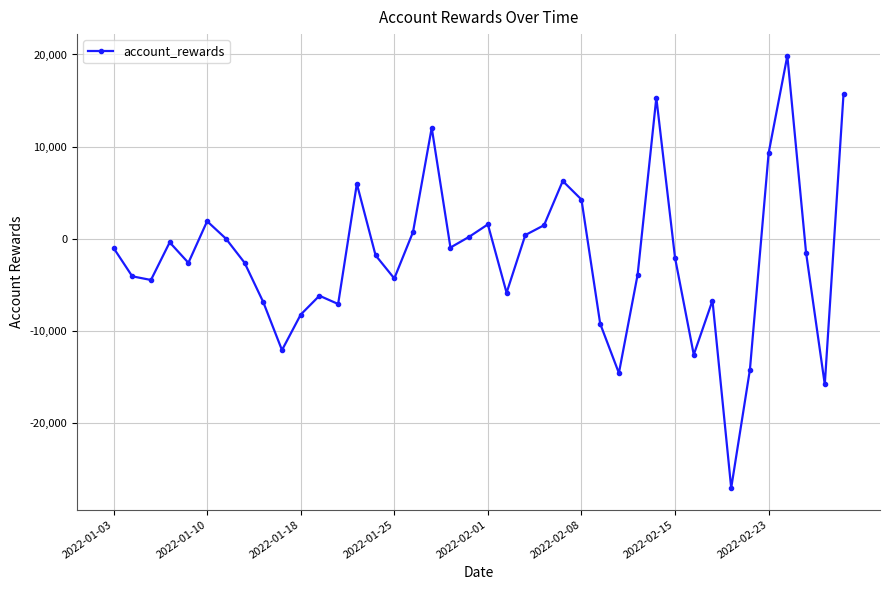

What is the greatest value displayed?

19866.7